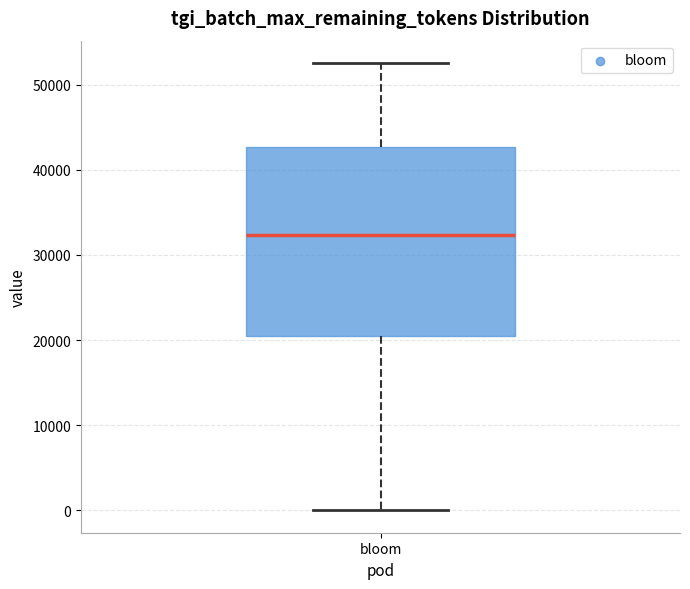

Where does the upper whisker of the box for bloom end on the y-axis? The values are not printed on the chart, so give them approximately, as read against the axis.

53000